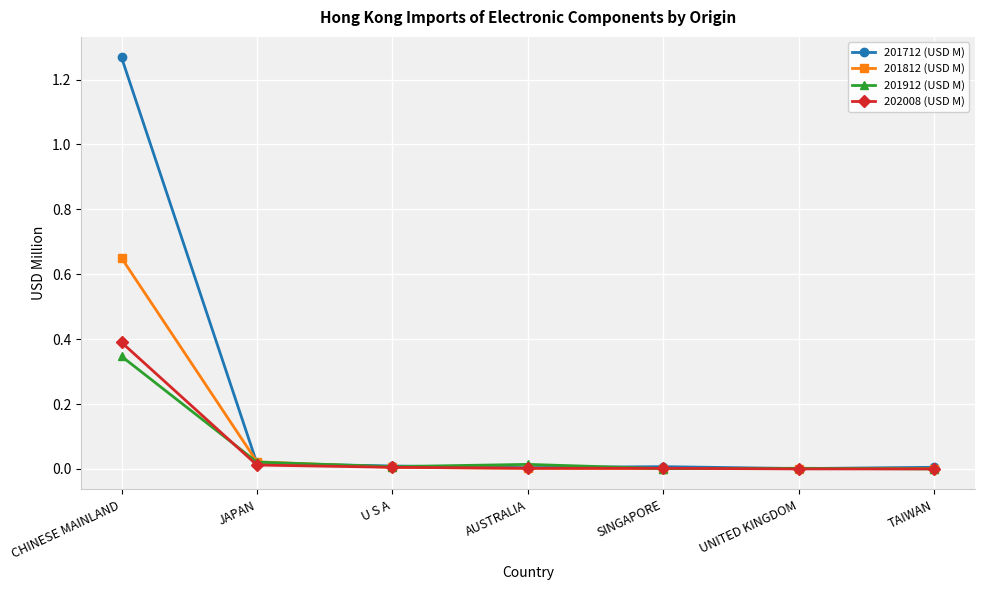

The value of 201912 (USD M) at JAPAN is 0.0. True or false?

True